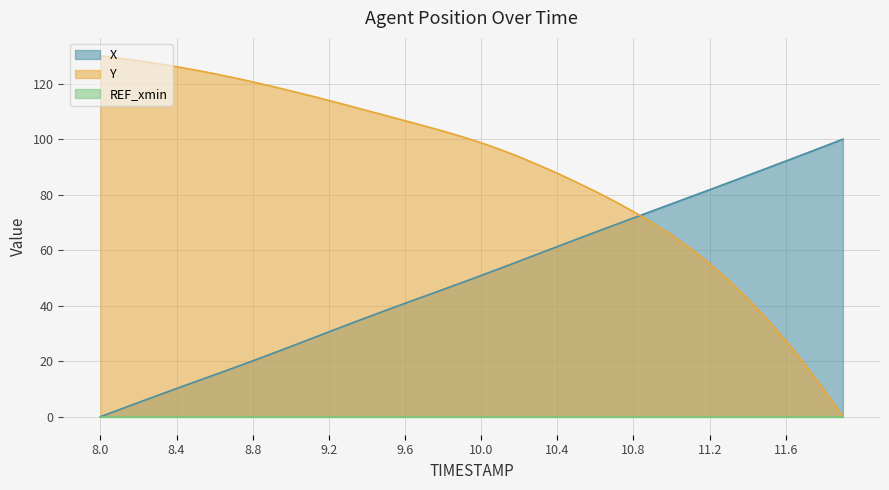

How many values in X are above zero?

39